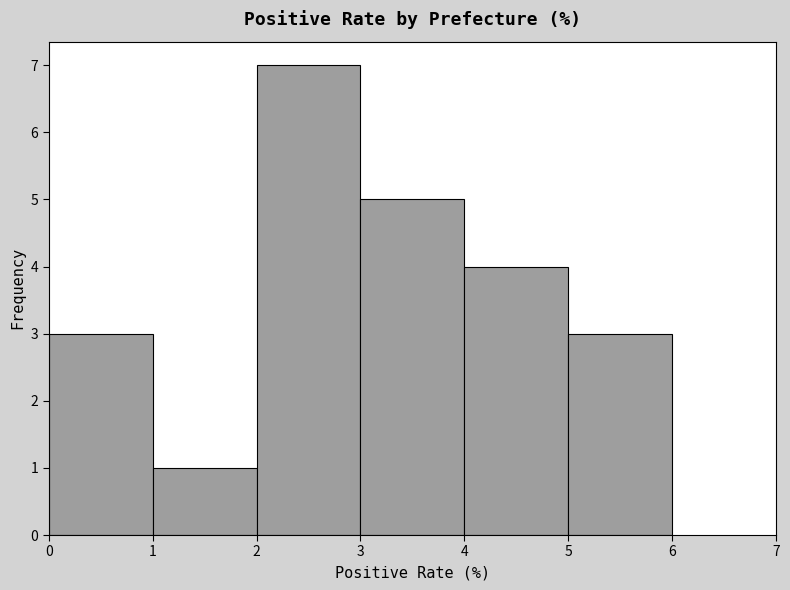

Reading left to right, transcribe this chart: for each bar, give the range it covers on the x-axis and its height. The values are not printed on the chart, so give them approximately, as read against the axis.

0 to 1: 3
1 to 2: 1
2 to 3: 7
3 to 4: 5
4 to 5: 4
5 to 6: 3